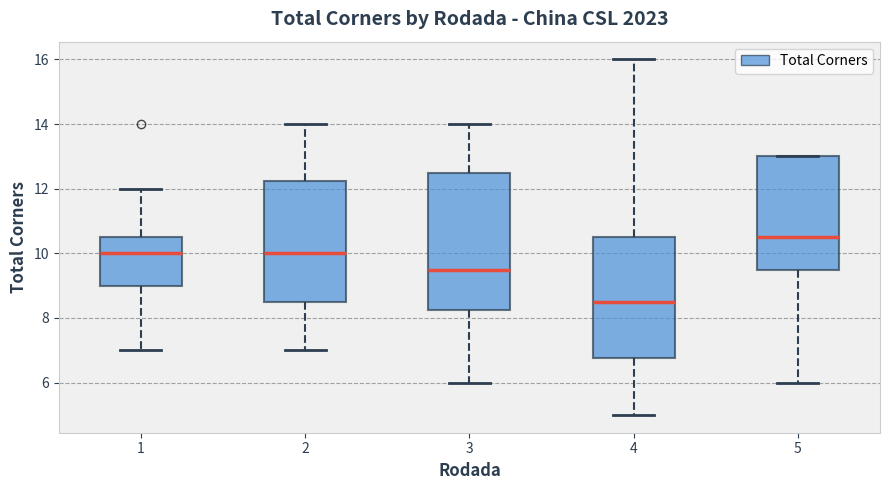

Which box is the tallest, from its lower edge to its upper edge?

3